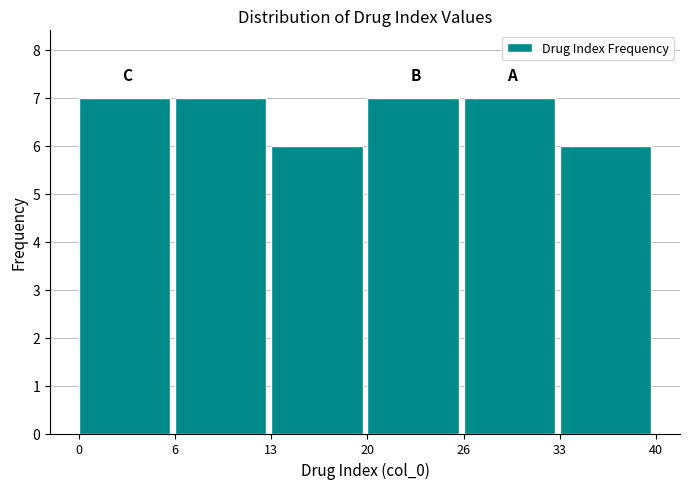

Reading right to left, transcribe all the data shown in this chart.

6	7	7	6	7	7